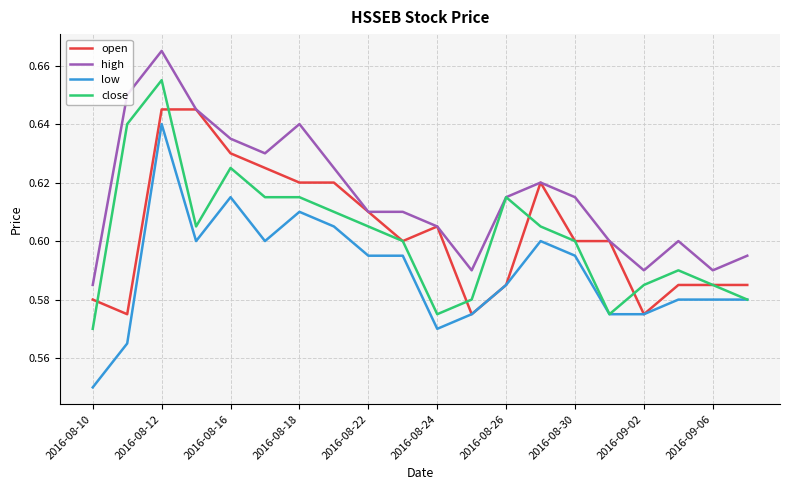

Count the number of categories in the chart.

20